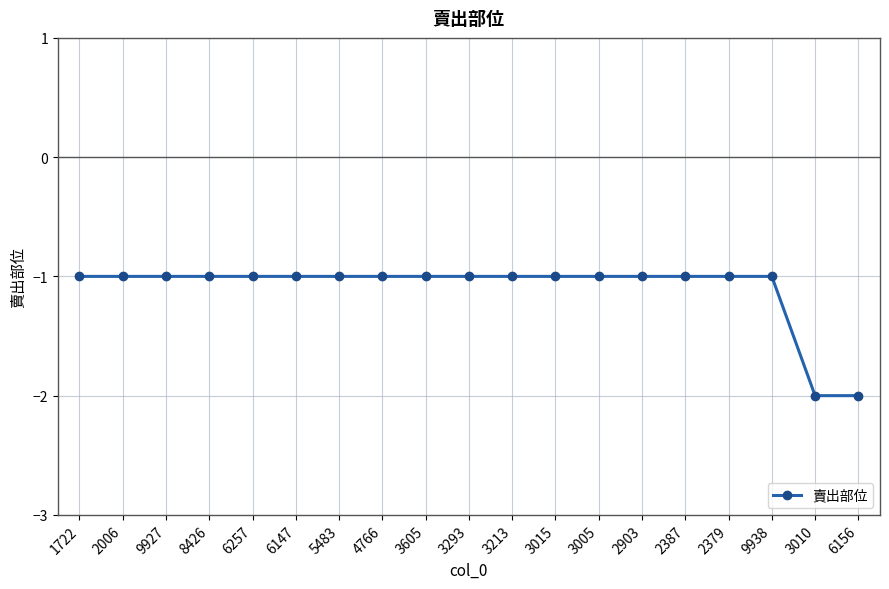

What position from the right is 2903?

6